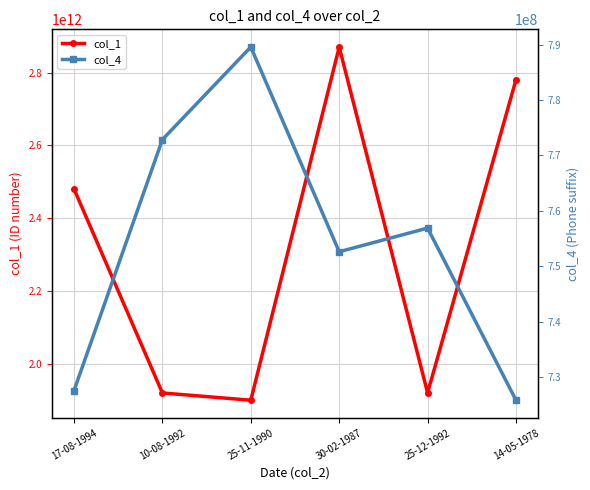

True or false: col_1 and col_4 cross at least once.

False